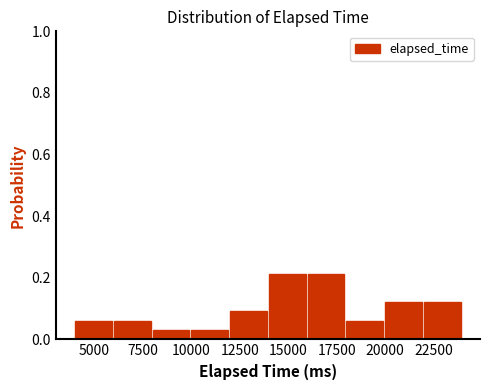

Reading left to right, transcribe this chart: for each bar, give the range it covers on the x-axis and its height. The values are not printed on the chart, so give them approximately, as read against the axis.

4000 to 6000: 0.06
6000 to 8000: 0.06
8000 to 10000: 0.04
10000 to 12000: 0.04
12000 to 14000: 0.10
14000 to 16000: 0.22
16000 to 18000: 0.22
18000 to 20000: 0.06
20000 to 22000: 0.12
22000 to 24000: 0.12